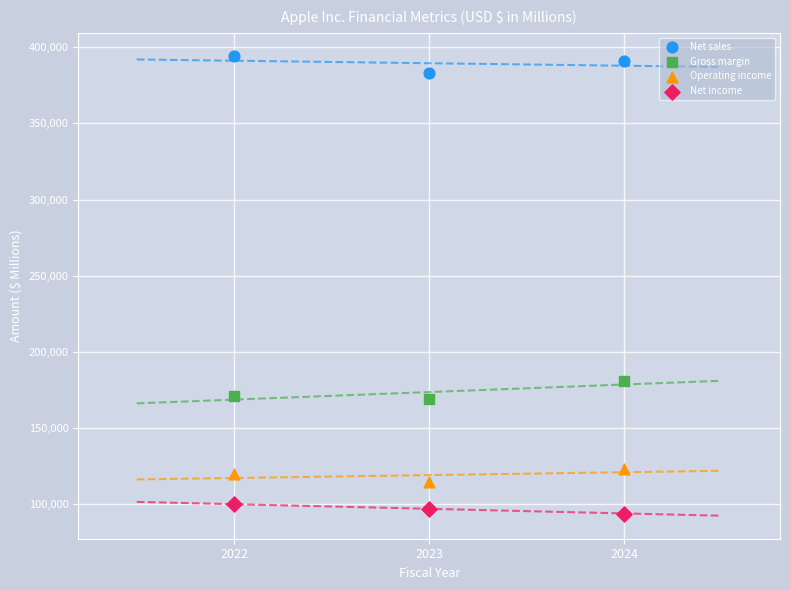

Across all series, what Y value is closest to 244032?

180683